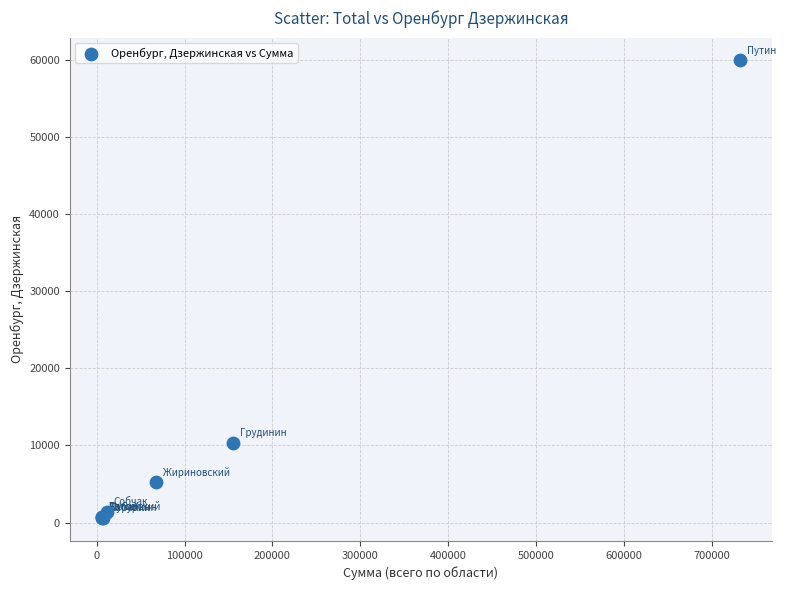

What Y value in the scatter plot is closest to 30225?

10258